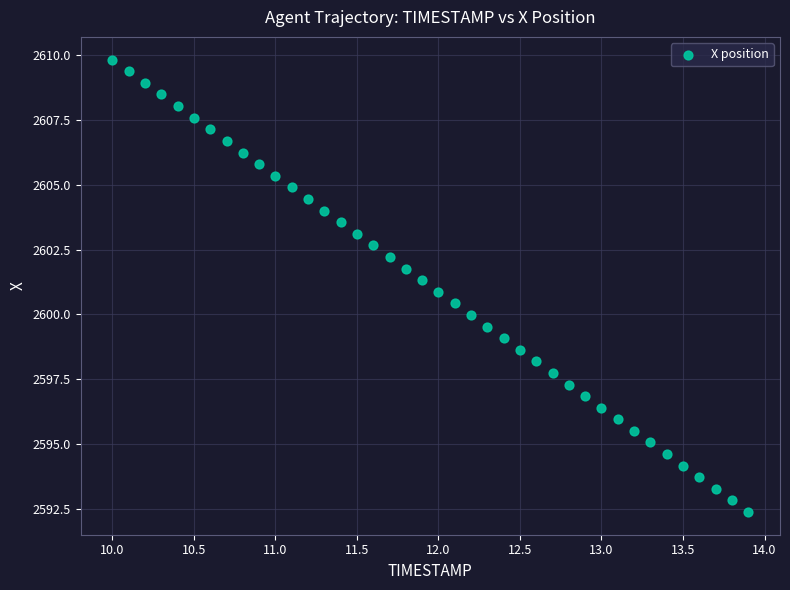

What is the range of X values (max minus min)?

3.9